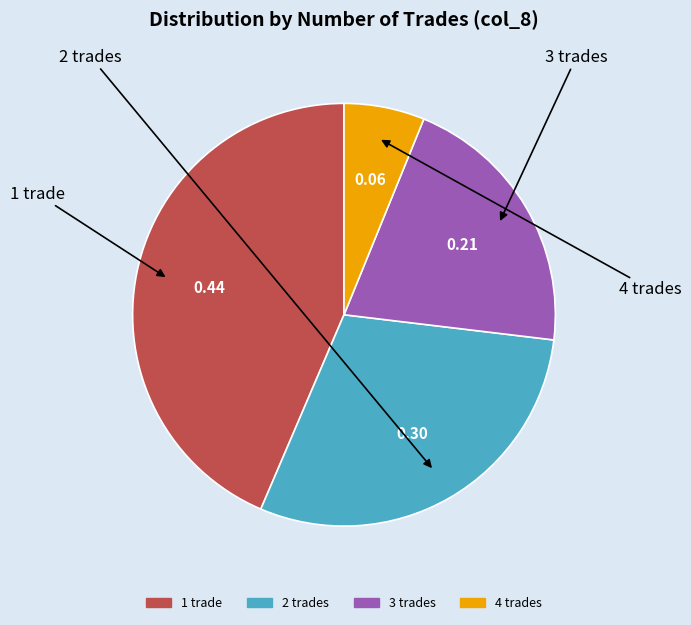

Does any single category account for the majority?

No